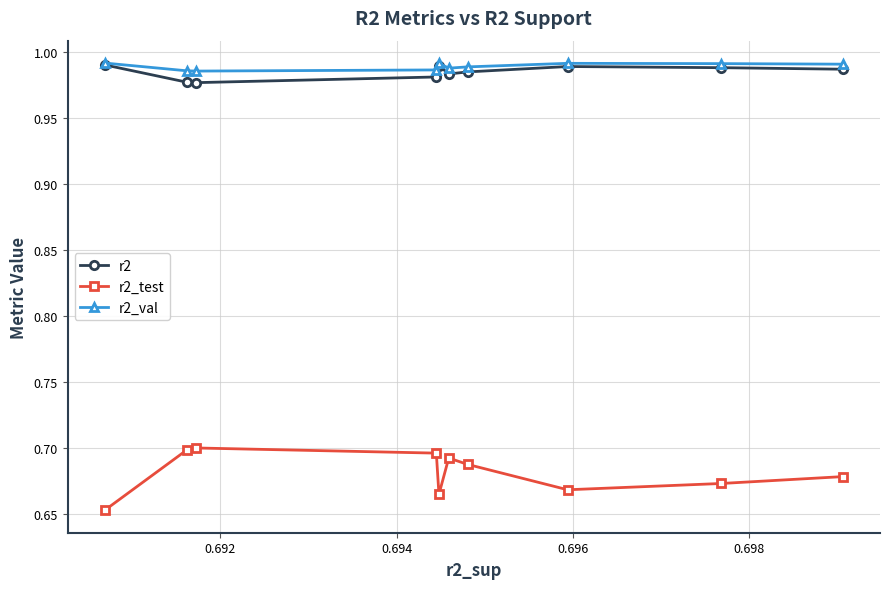

At how many categories does at least one series exceed 0?

10